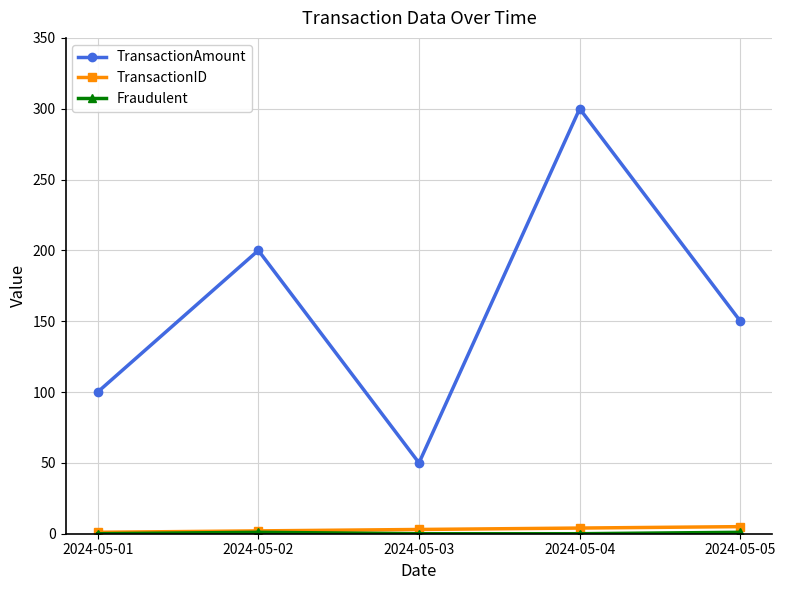

Between 2024-05-01 and 2024-05-04, which series saw the biggest shift?

TransactionAmount